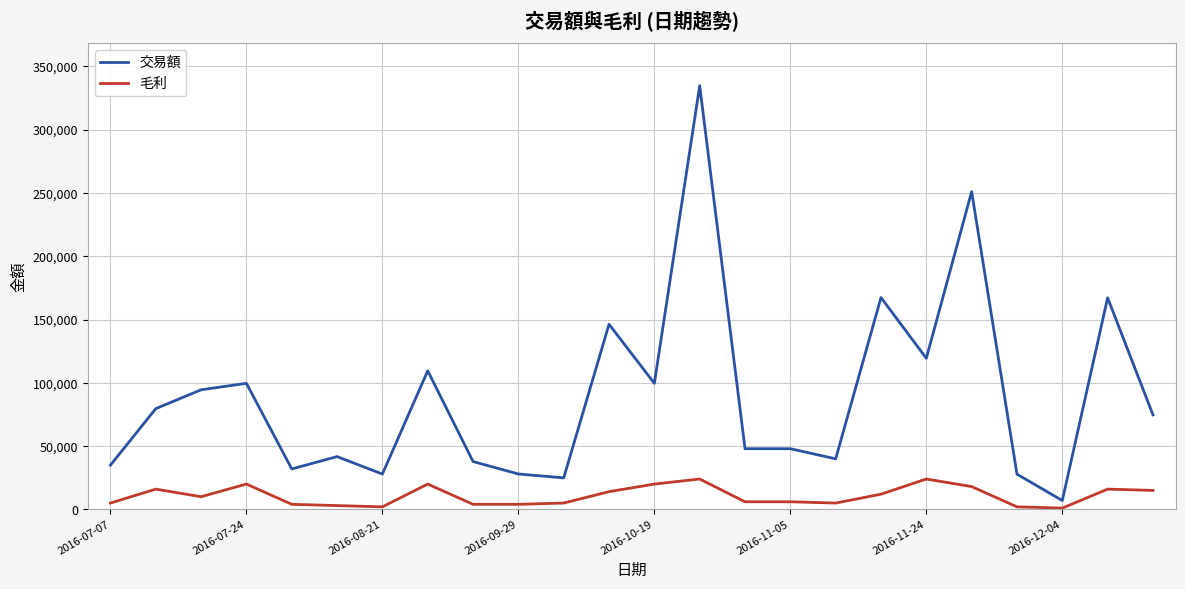

Which series has the largest total across all categories?

交易額